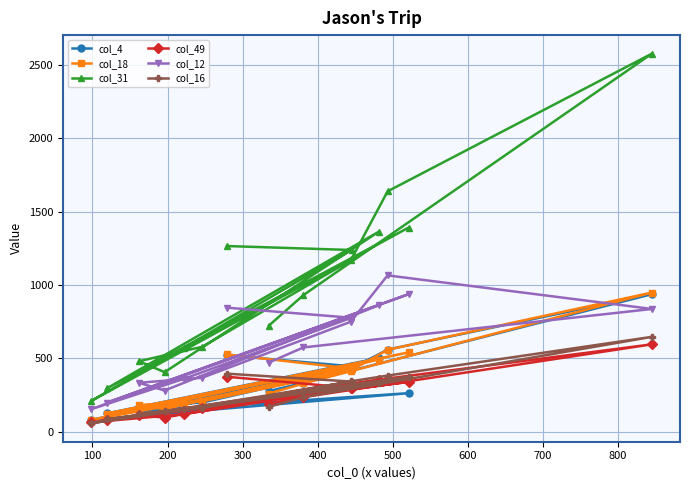

What is the maximum value for col_12?

1065